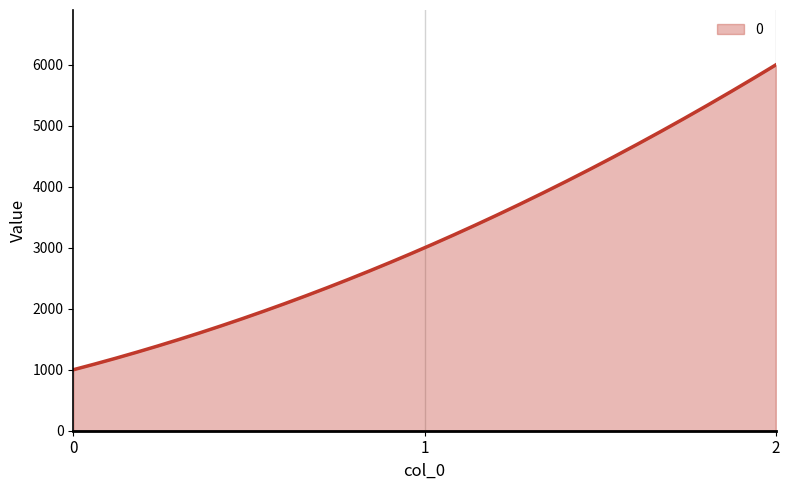

What is the smallest value displayed?

1000.0